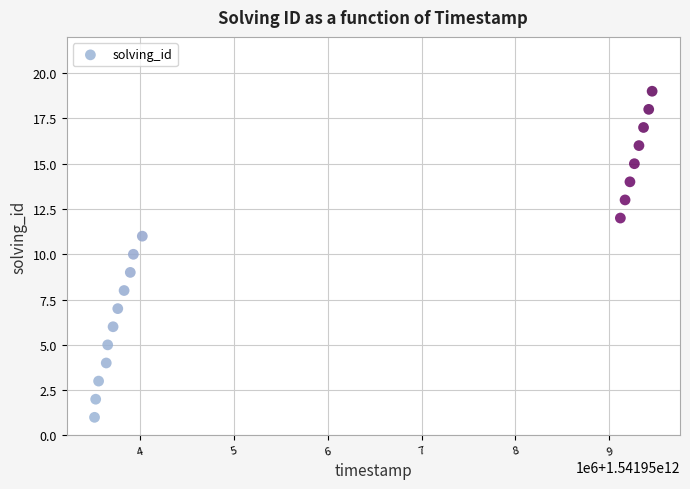

What is the range of Y values (max minus min)?

18